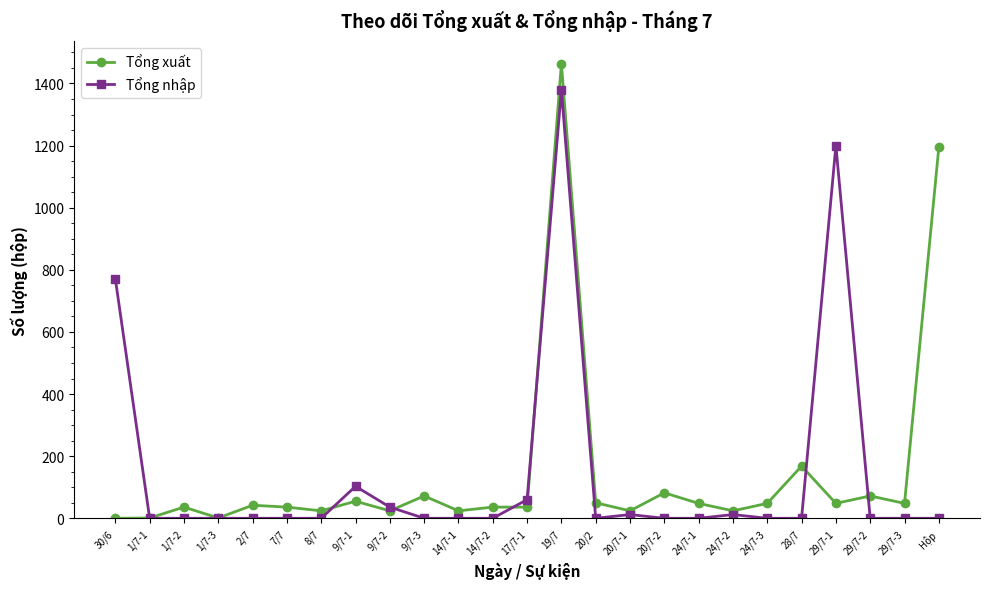

The value of Tổng nhập at 24/7-1 is 448. True or false?

False